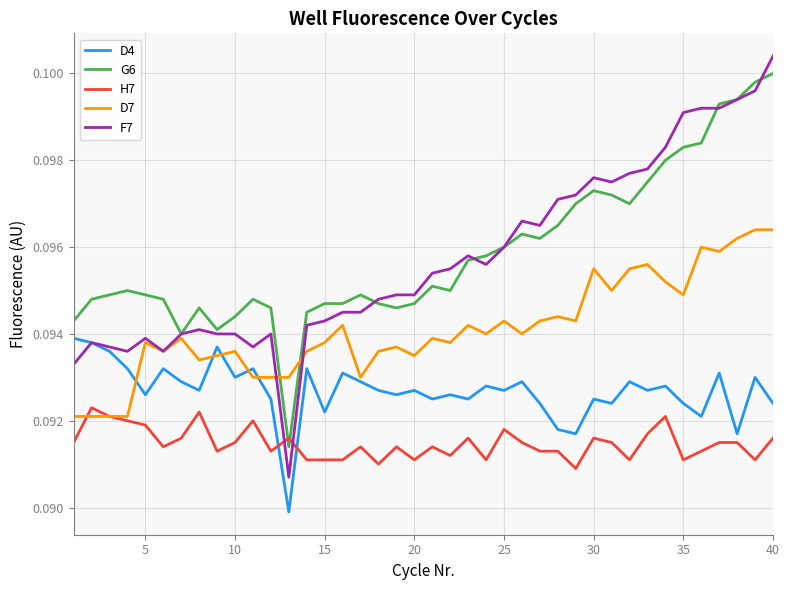

True or false: D4 and G6 intersect in this chart.

False